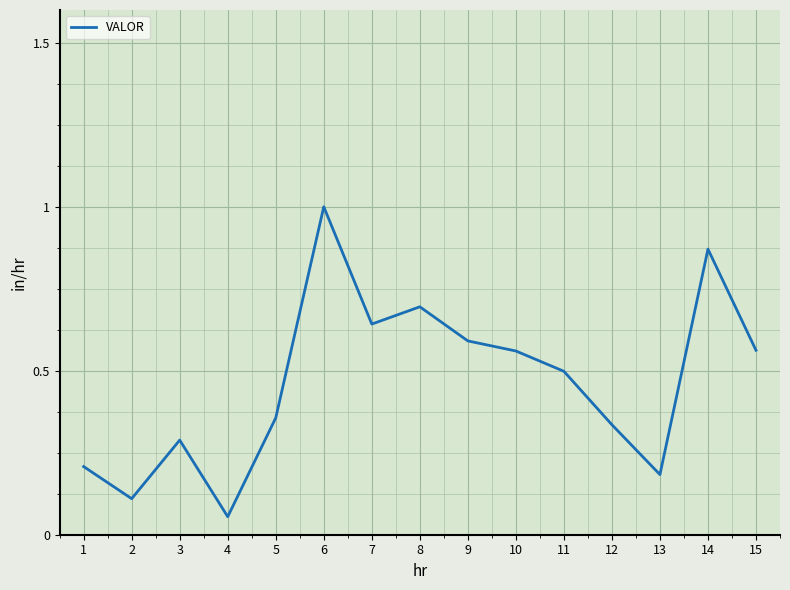

The chart shows a value of 0.5 at 11. True or false?

True